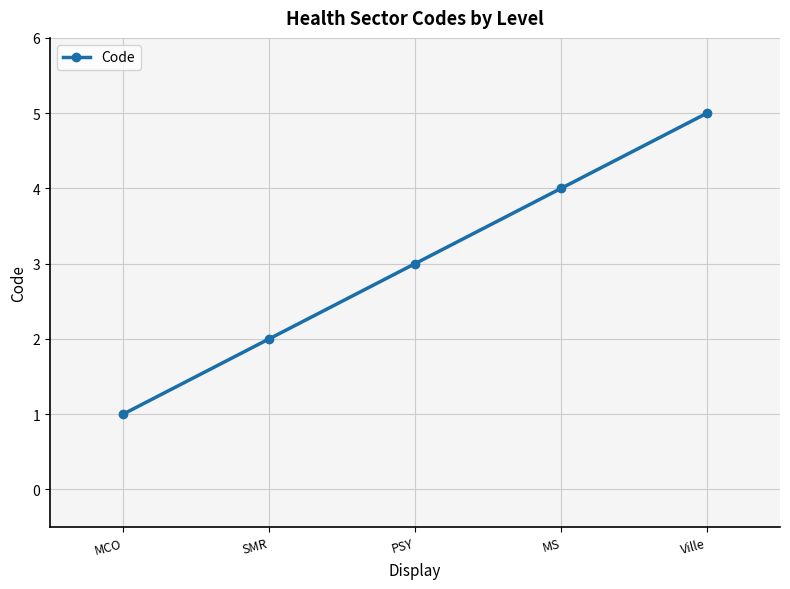

What is the smallest value displayed?

1